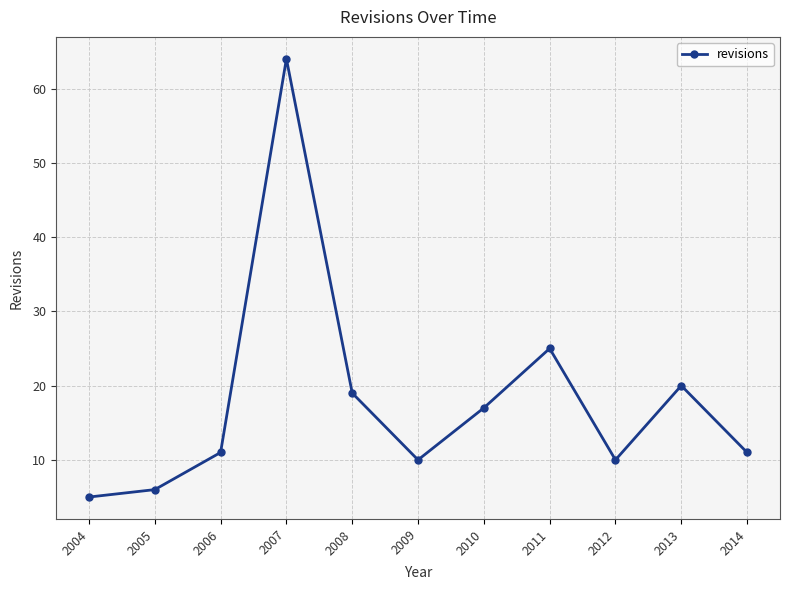

How many distinct data groups are displayed?

1